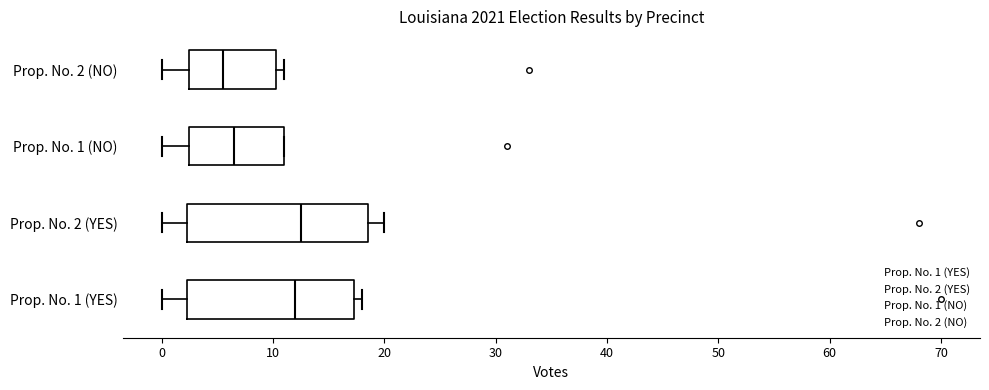

Where is the right edge of the box for Prop. No. 1 (YES) on the x-axis? The values are not printed on the chart, so give them approximately, as read against the axis.

17